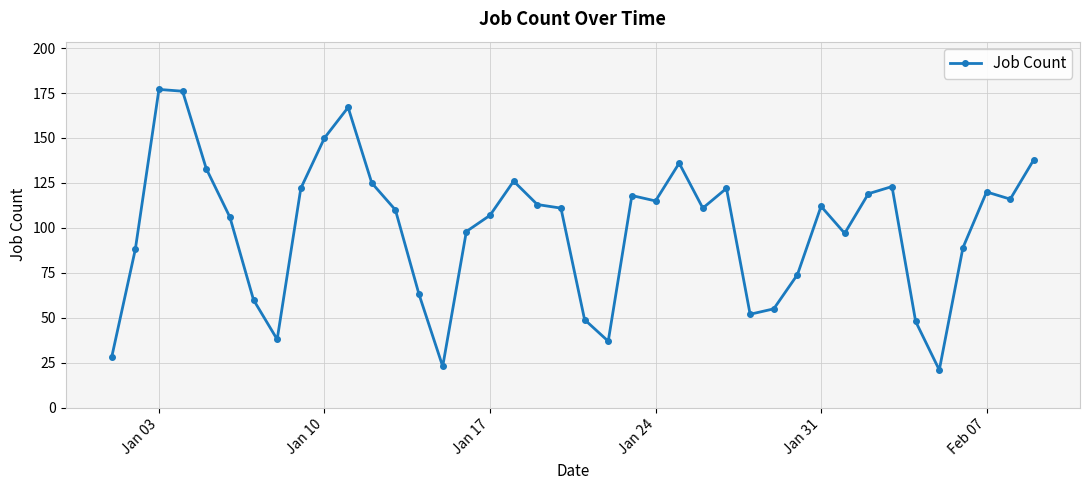

How many series are shown in this chart?

1